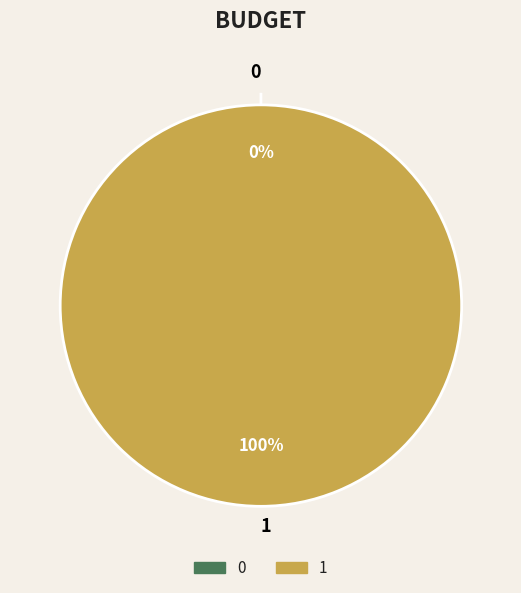

Is it true that 1 is 99% of the pie?

False